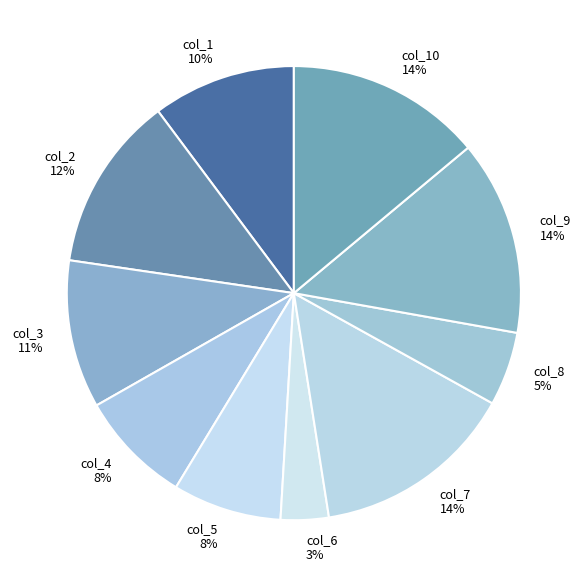

Do col_1 10% and col_10 14% together represent more than half of the pie?

No